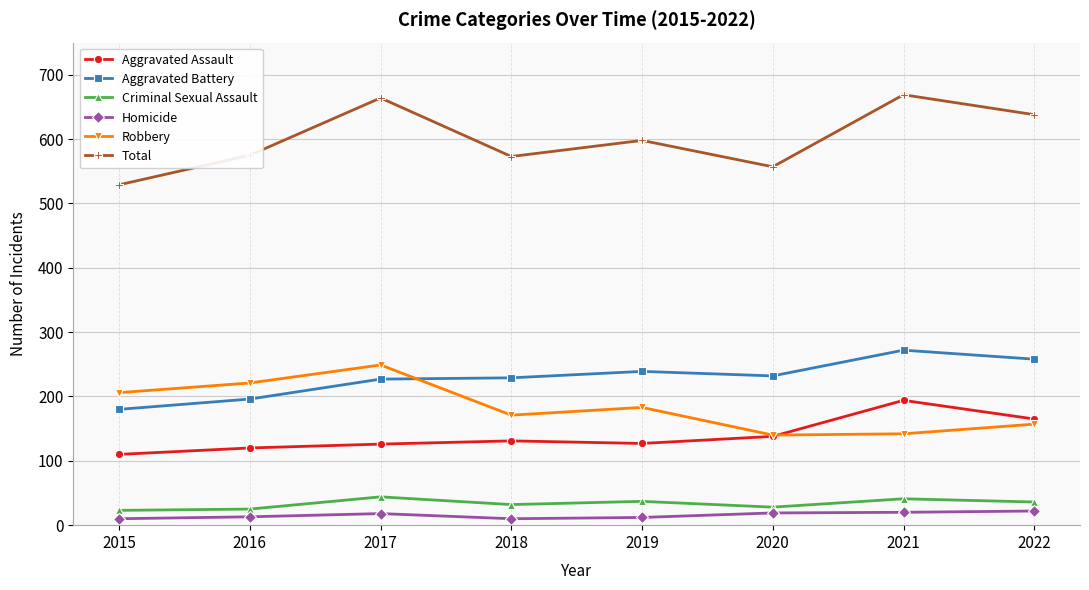

True or false: Total and Criminal Sexual Assault cross at least once.

False